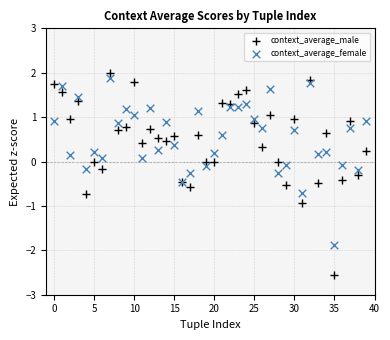

Which series contains the lowest Y value?

context_average_male